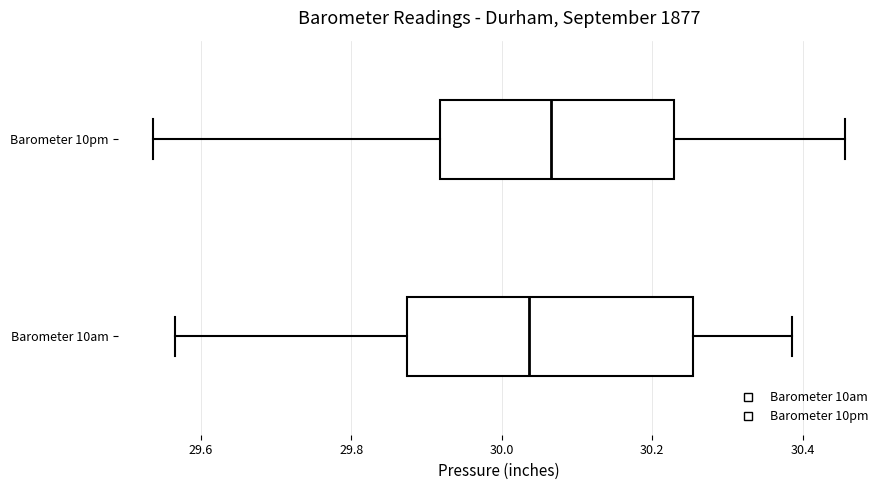

Reading bottom to top, read every box against the x-axis: the position of its median line, the range the box covers, and the ends of its whiskers. The values are not printed on the chart, so give them approximately, as read against the axis.

Barometer 10am: median 30.04, box 29.88 to 30.26, whiskers 29.56 to 30.38
Barometer 10pm: median 30.06, box 29.92 to 30.22, whiskers 29.54 to 30.46